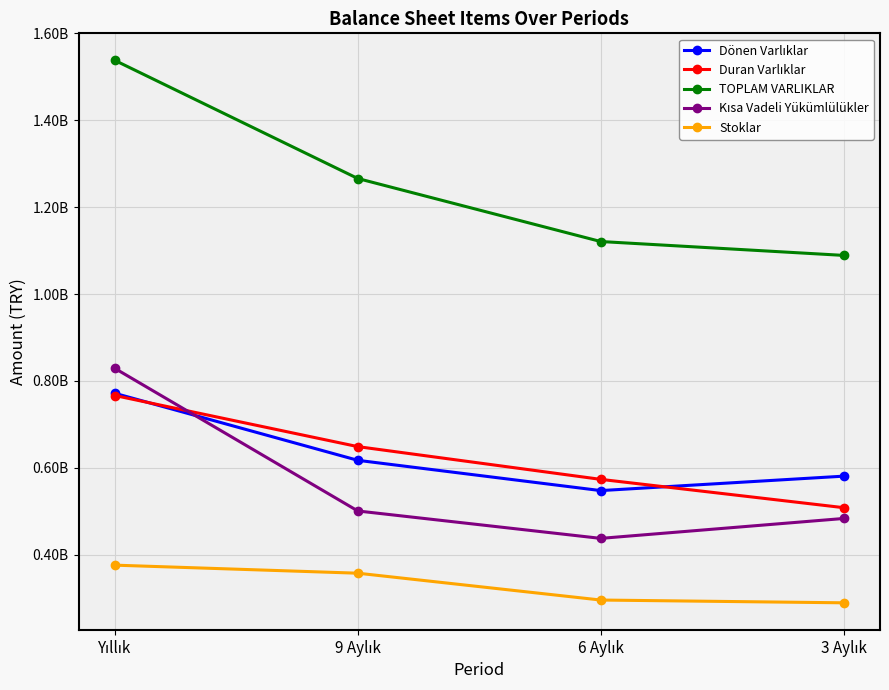

Does the chart have visible grid lines?

Yes